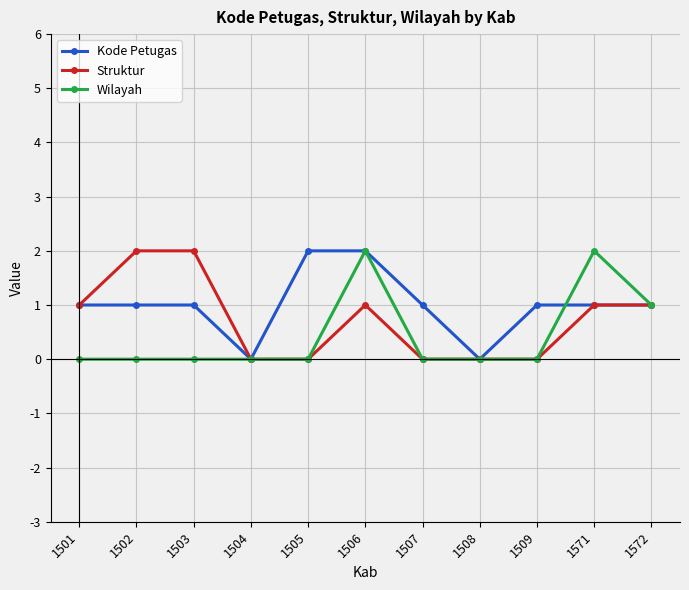

What is the value of the Kode Petugas point at the 7th from the left?

1